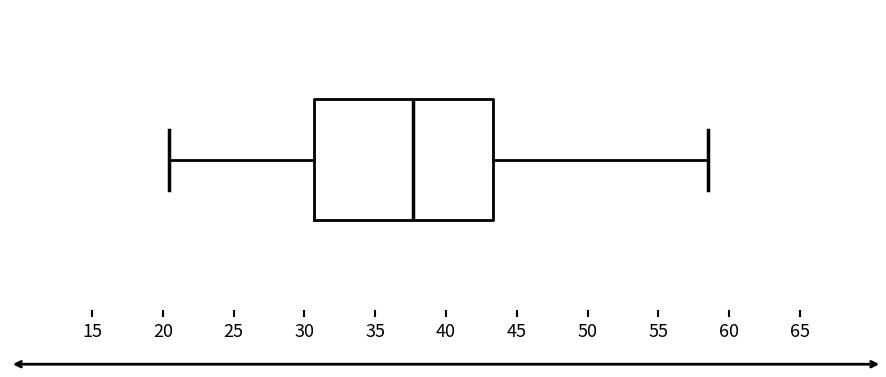

Read this box plot against the x-axis: the position of the median line, the range covered by the box, and the ends of both whiskers. The values are not printed on the chart, so give them approximately, as read against the axis.

median 37.5, box 30.5 to 43.5, whiskers 20.5 to 58.5